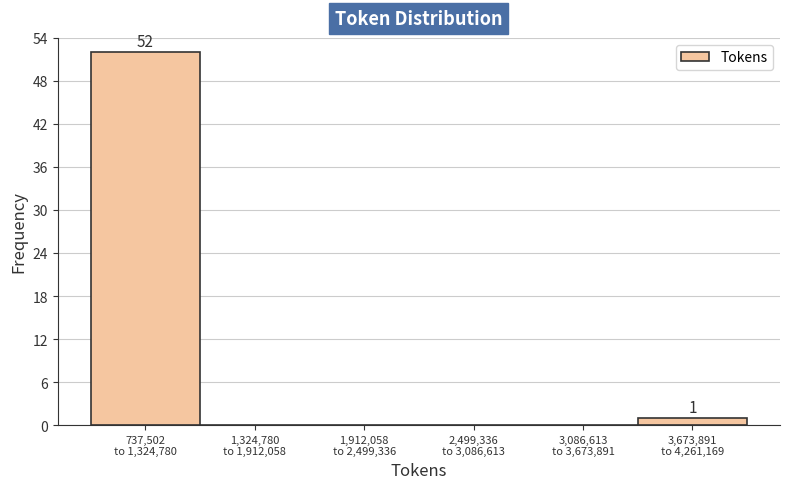

What is the sum of all values?

53